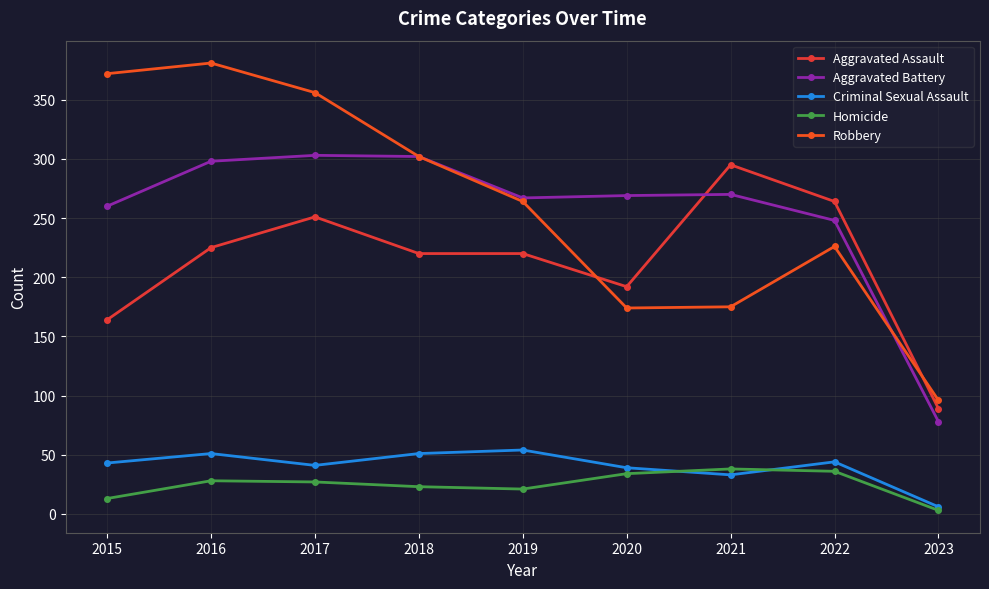

Is it true that Homicide equals 28 at 2016?

True